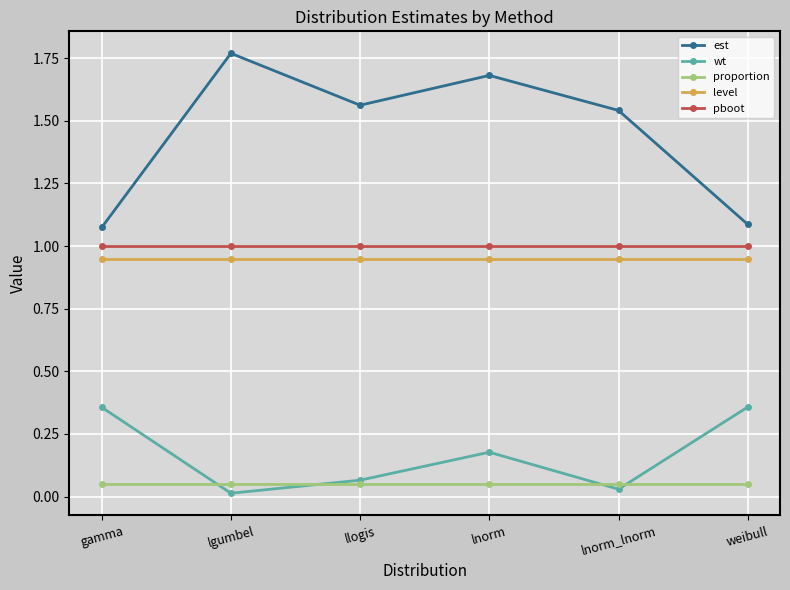

The est series shows 2.4 at lnorm. True or false?

False